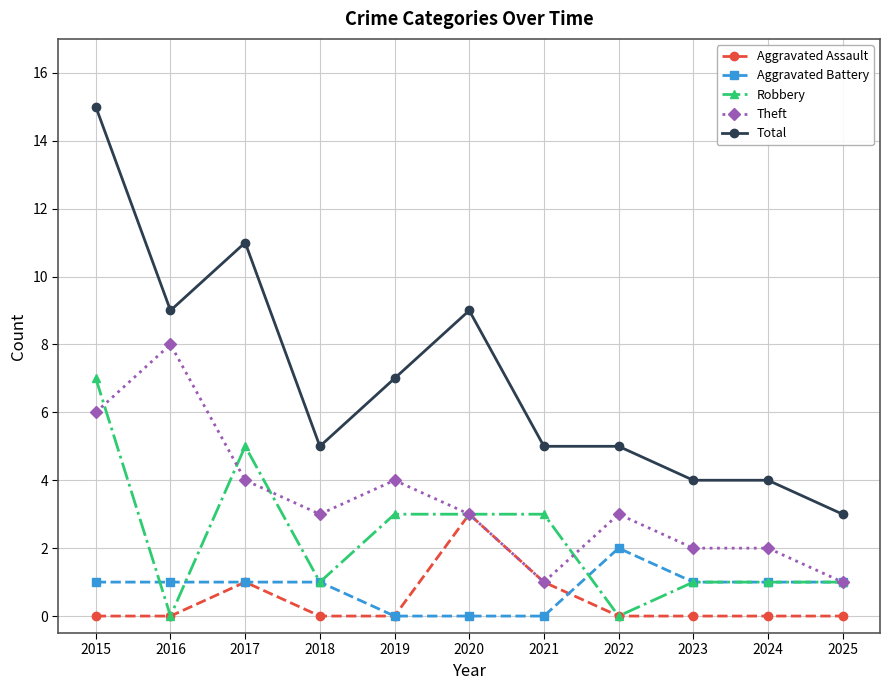

Rank the series by their maximum value, from highest to lowest.

Total, Theft, Robbery, Aggravated Assault, Aggravated Battery